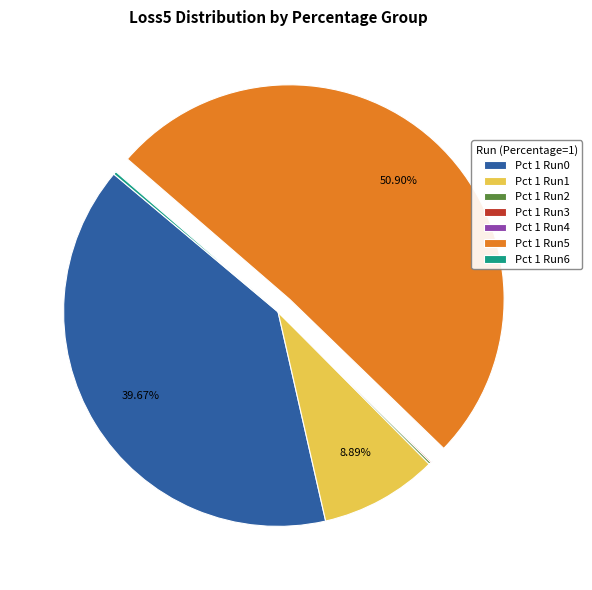

To the nearest percent, what is the difference between the largest and smallest slice percentages?

51%